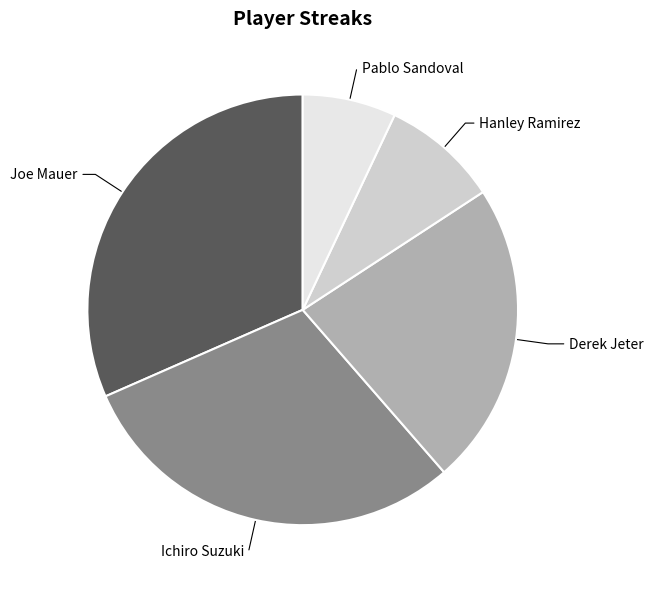

Is there any slice that represents more than half of the pie?

No